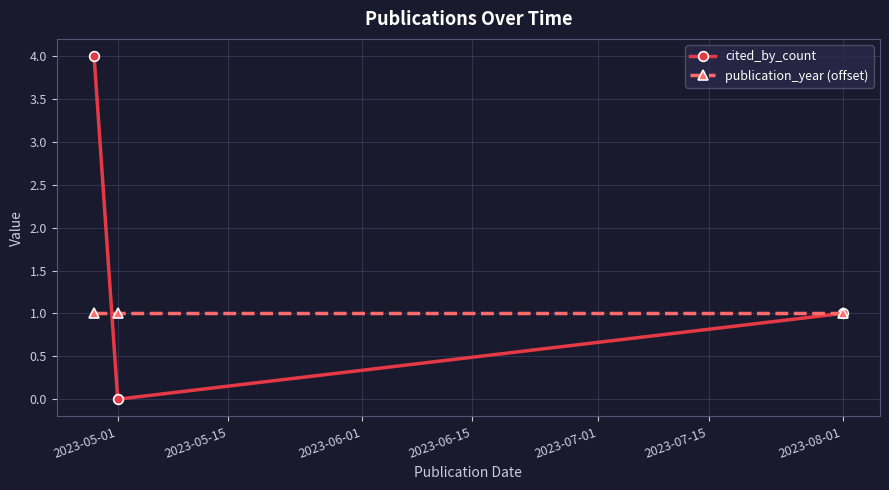

How many lines are shown in the chart?

2